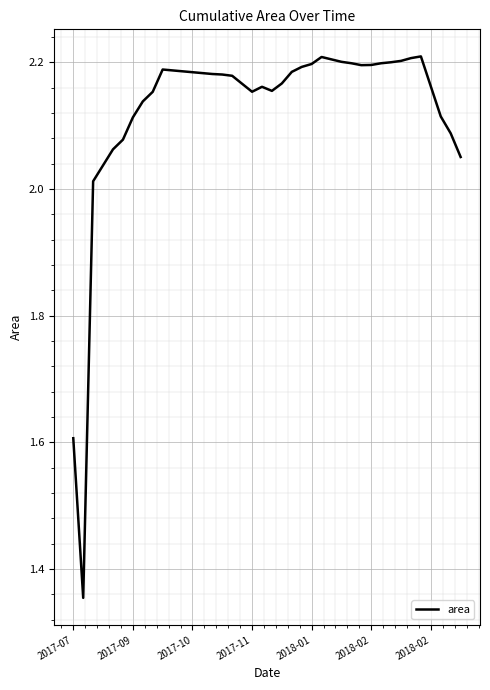

Does the chart display data point markers on the line(s)?

No